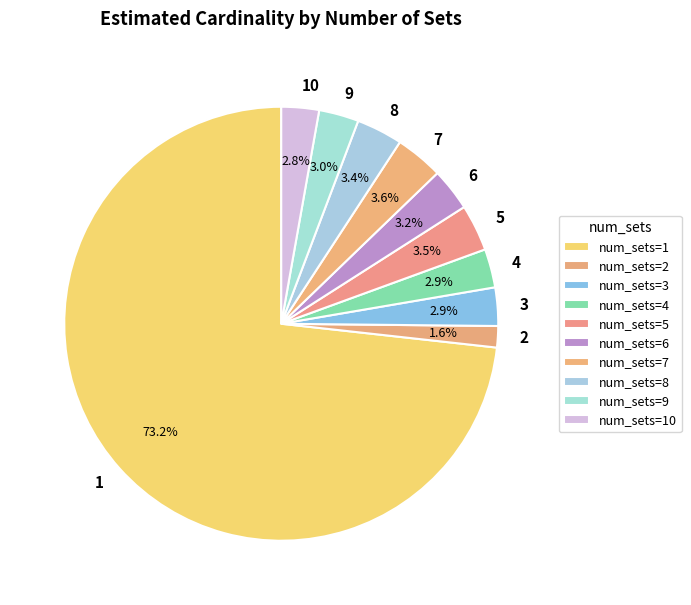

How many slices are in this pie chart?

10